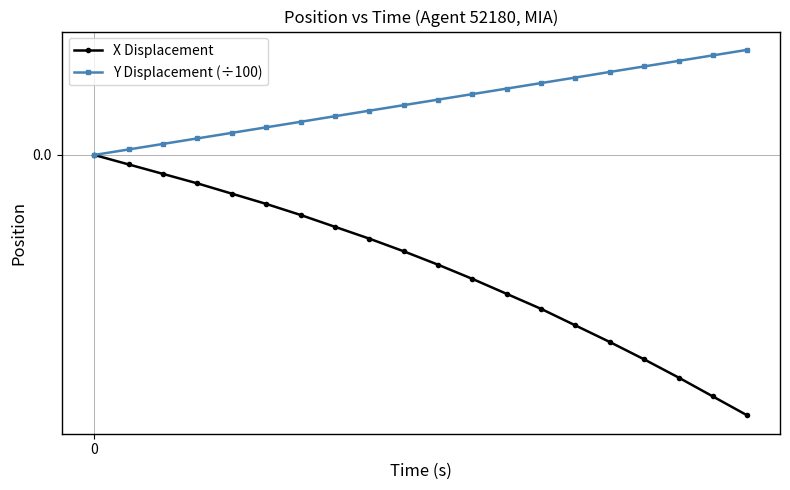

Reading left to right, extract all data points from this chart.

X Displacement: 0.0	-0.0	-0.0	-0.0	-0.0	-0.1	-0.1	-0.1	-0.1	-0.1	-0.1	-0.2	-0.2	-0.2	-0.2	-0.2	-0.3	-0.3	-0.3	-0.3
Y Displacement (÷100): 0.0	0.0	0.0	0.0	0.0	0.0	0.0	0.0	0.1	0.1	0.1	0.1	0.1	0.1	0.1	0.1	0.1	0.1	0.1	0.1